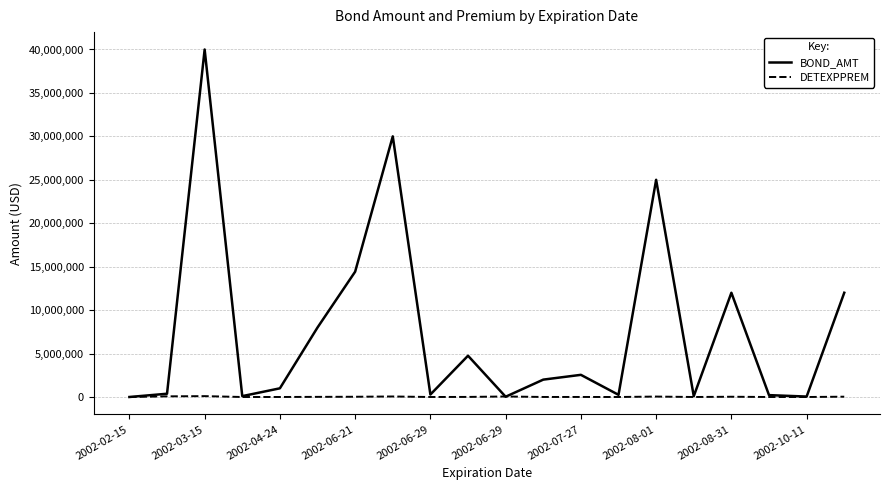

Which series has the largest range (max minus min)?

BOND_AMT